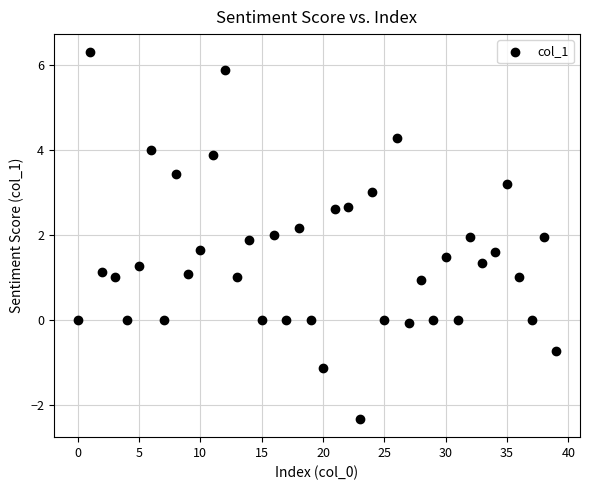

What is the range of Y values (max minus min)?

8.6